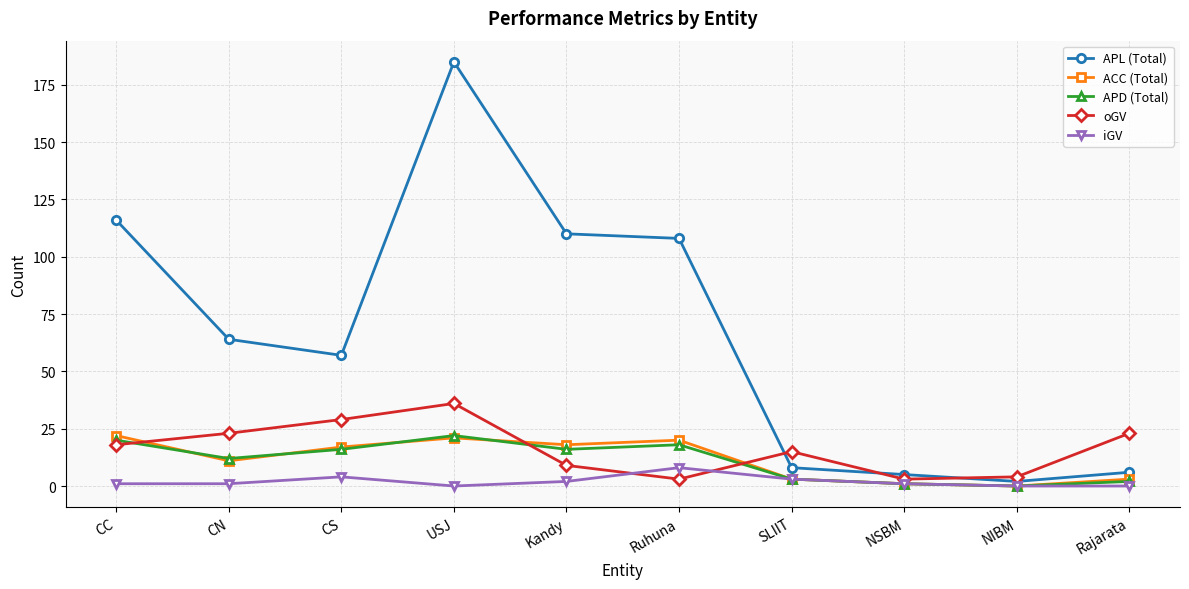

Is the value of APL (Total) at NSBM greater than the value of oGV at Rajarata?

No